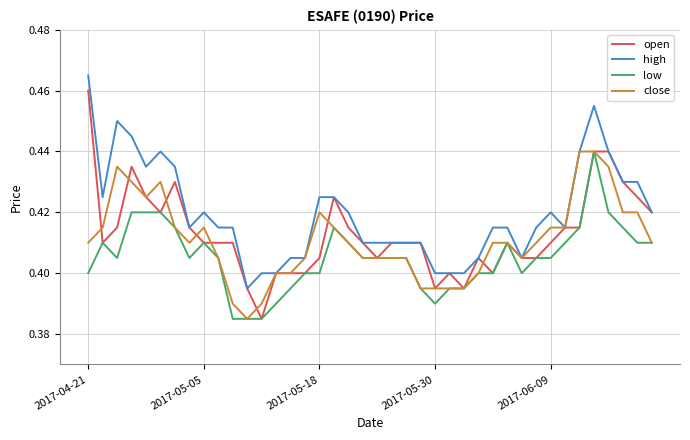

Which series has the widest spread of values?

open